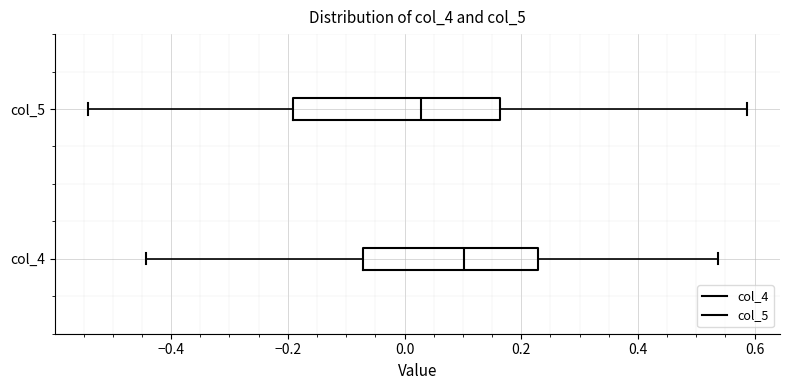

Where is the left edge of the box for col_5 on the x-axis? The values are not printed on the chart, so give them approximately, as read against the axis.

-0.20